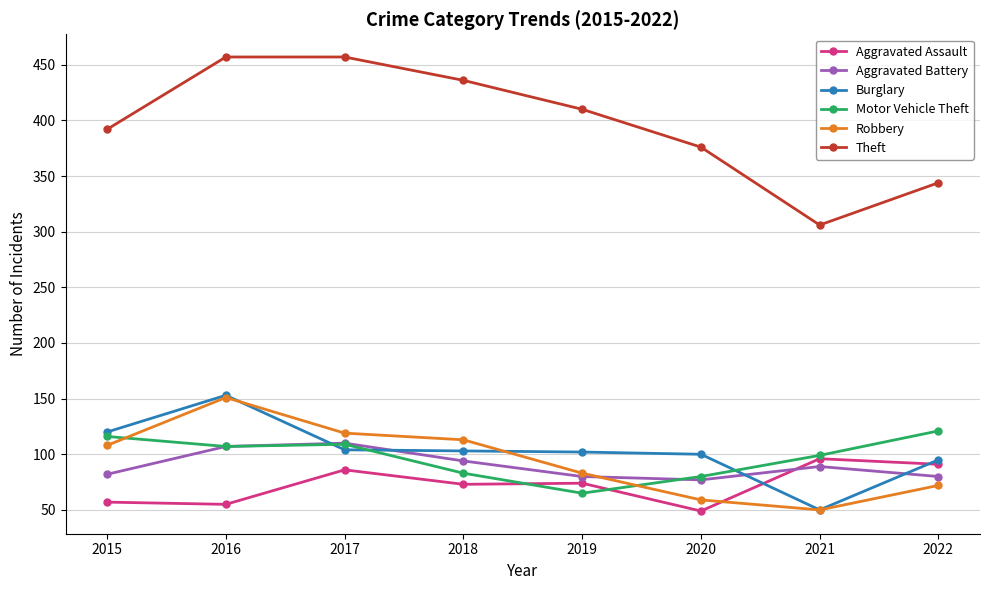

Is the value of Aggravated Battery at 2018 greater than the value of Aggravated Assault at 2018?

Yes